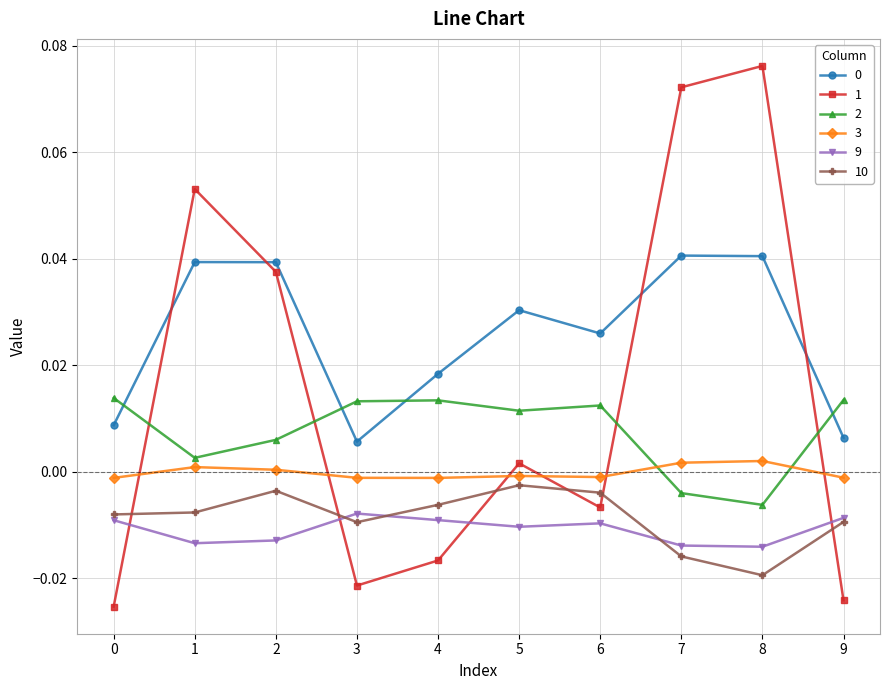

At which category does the chart reach its peak across all series?

8